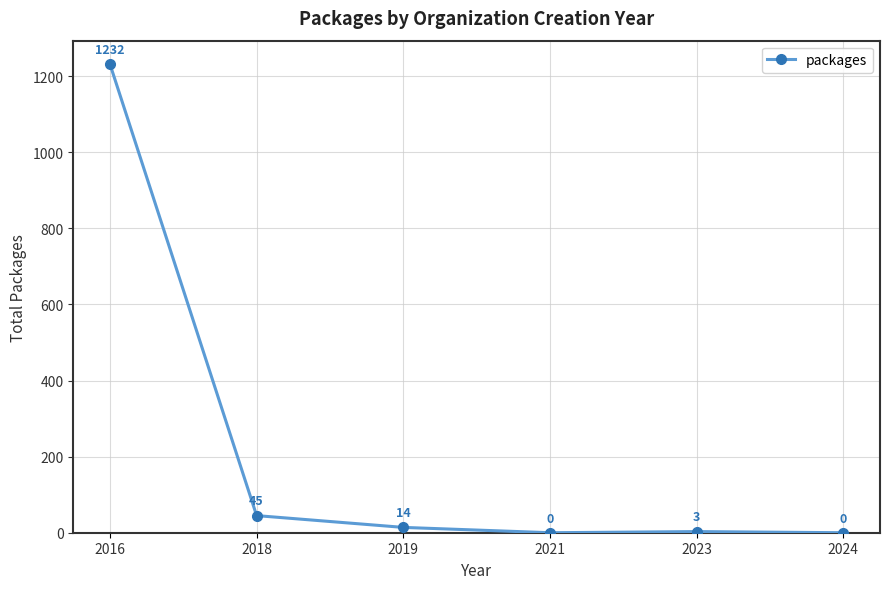

Which category has the highest value across all series?

2016